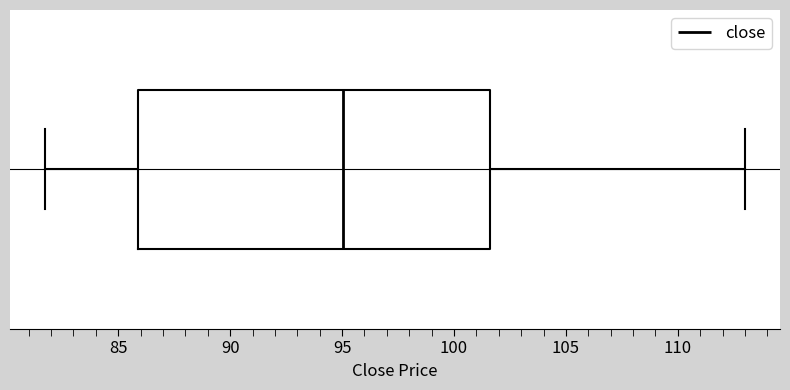

Read this box plot against the x-axis: the position of the median line, the range covered by the box, and the ends of both whiskers. The values are not printed on the chart, so give them approximately, as read against the axis.

median 95.0, box 86.0 to 101.5, whiskers 81.5 to 113.0